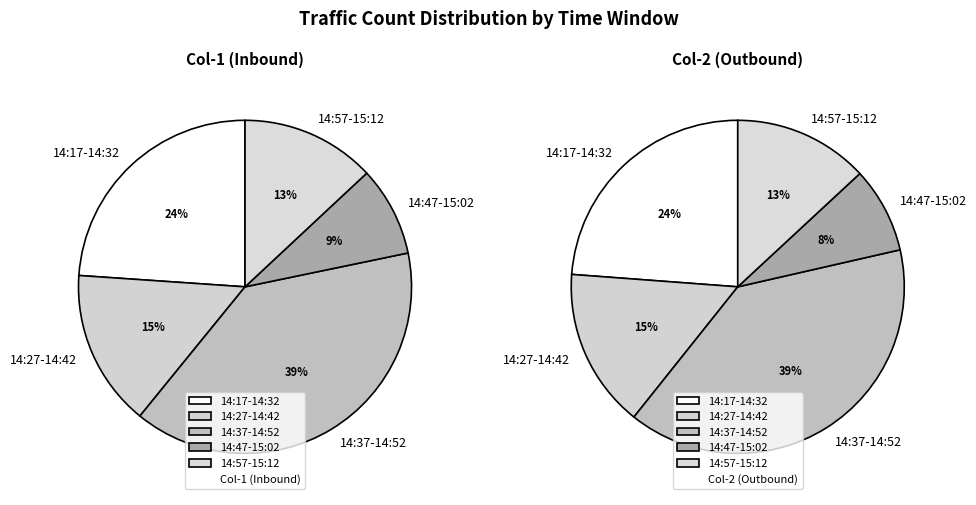

Is 15:27-15:42 the majority of the pie?

No